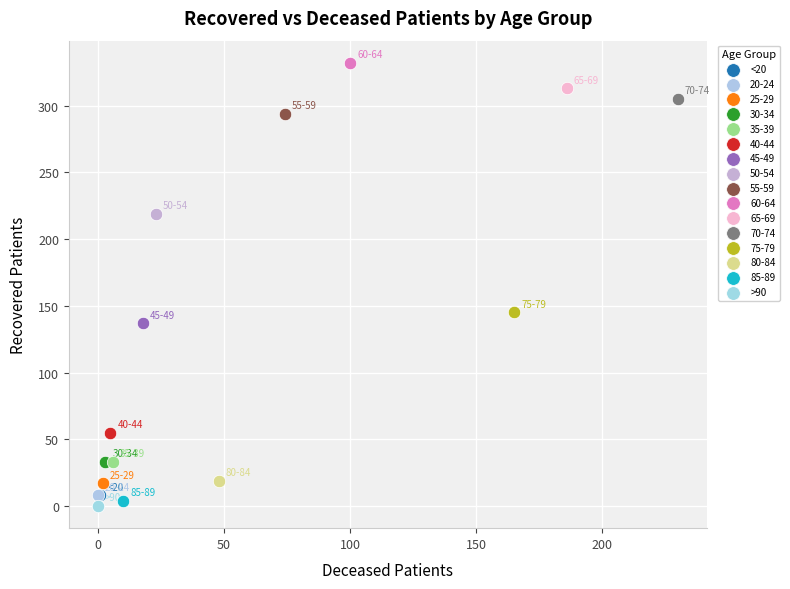

Which series contains the lowest Y value?

>90